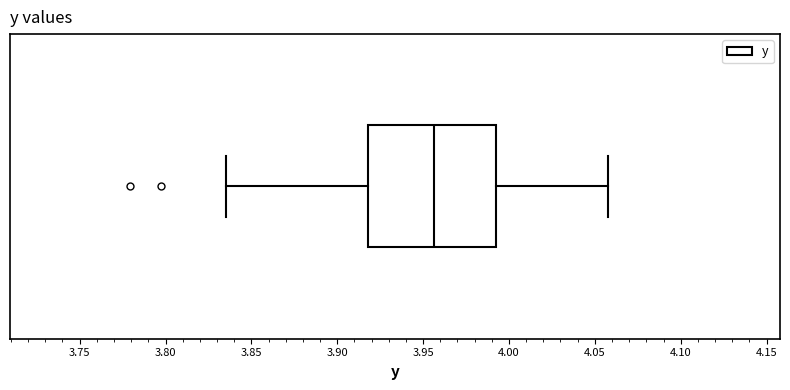

Read this box plot against the x-axis: the position of the median line, the range covered by the box, and the ends of both whiskers. The values are not printed on the chart, so give them approximately, as read against the axis.

median 3.955, box 3.920 to 3.990, whiskers 3.835 to 4.060